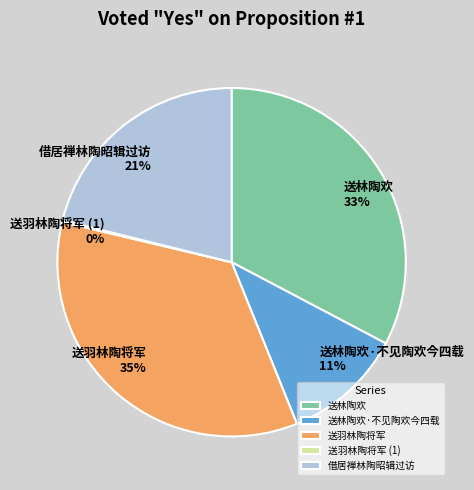

To the nearest percent, what is the difference between the 送林陶欢 and 借居禅林陶昭辑过访 slice percentages?

12%